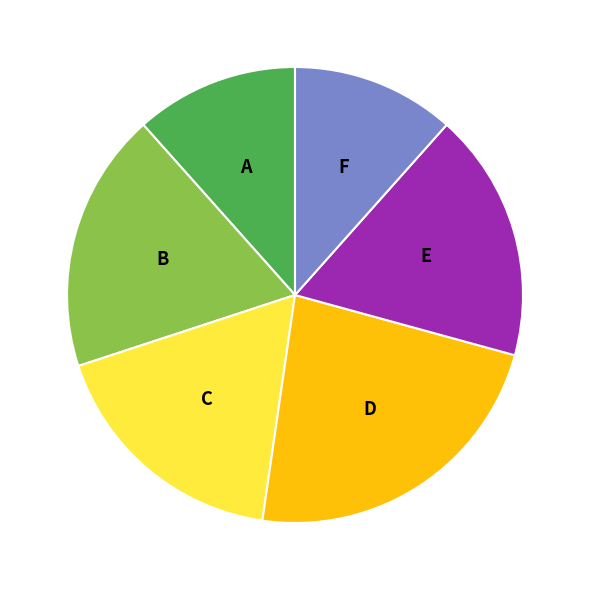

Is there any slice that represents more than half of the pie?

No